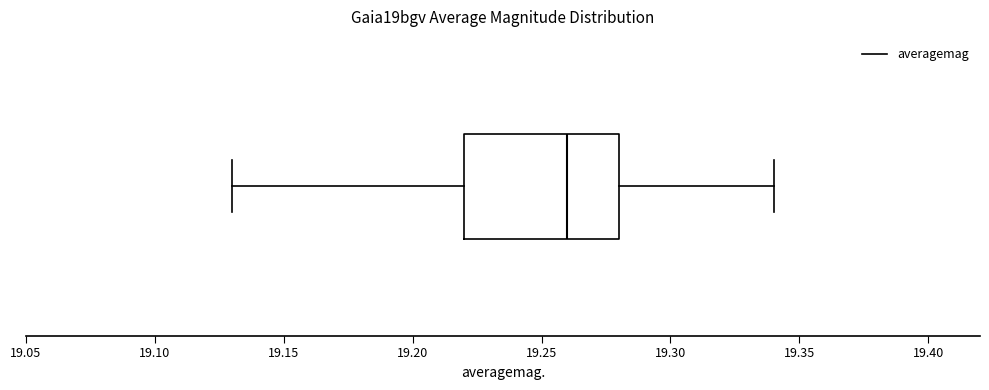

Transcribe this box plot: give where the median line is, the range the box spans, and where the two whiskers end, as read against the x-axis. The values are not printed on the chart, so give them approximately, as read against the axis.

median 19.26, box 19.22 to 19.28, whiskers 19.13 to 19.34